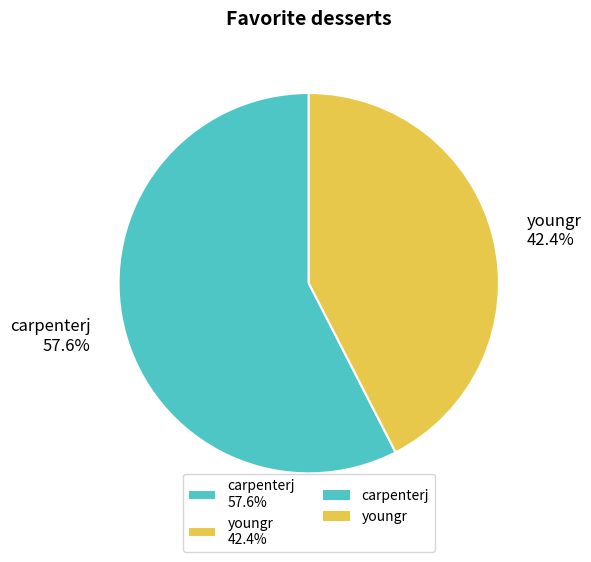

To the nearest percent, what portion does youngr represent?

42%